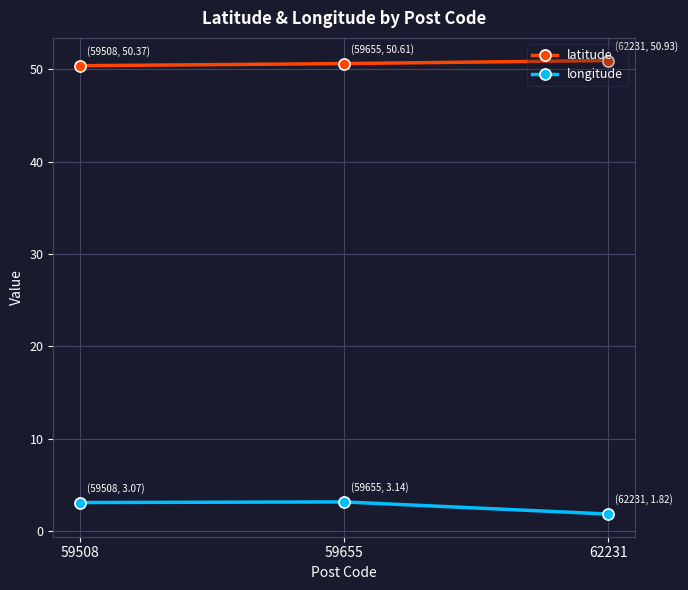

What is the maximum value for longitude?

3.1